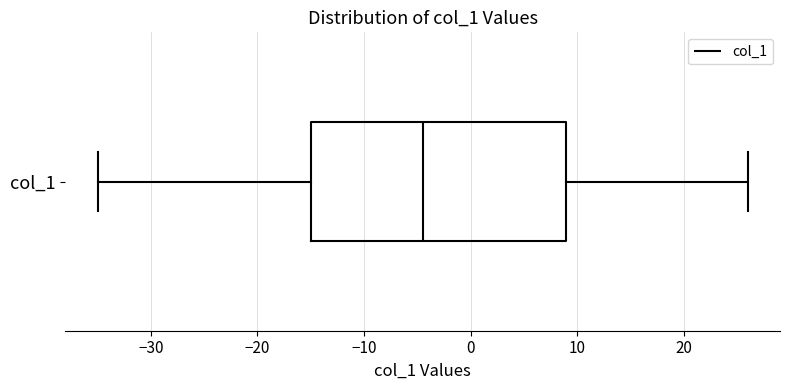

Read this box plot against the x-axis: the position of the median line, the range covered by the box, and the ends of both whiskers. The values are not printed on the chart, so give them approximately, as read against the axis.

median -4, box -15 to 9, whiskers -35 to 26